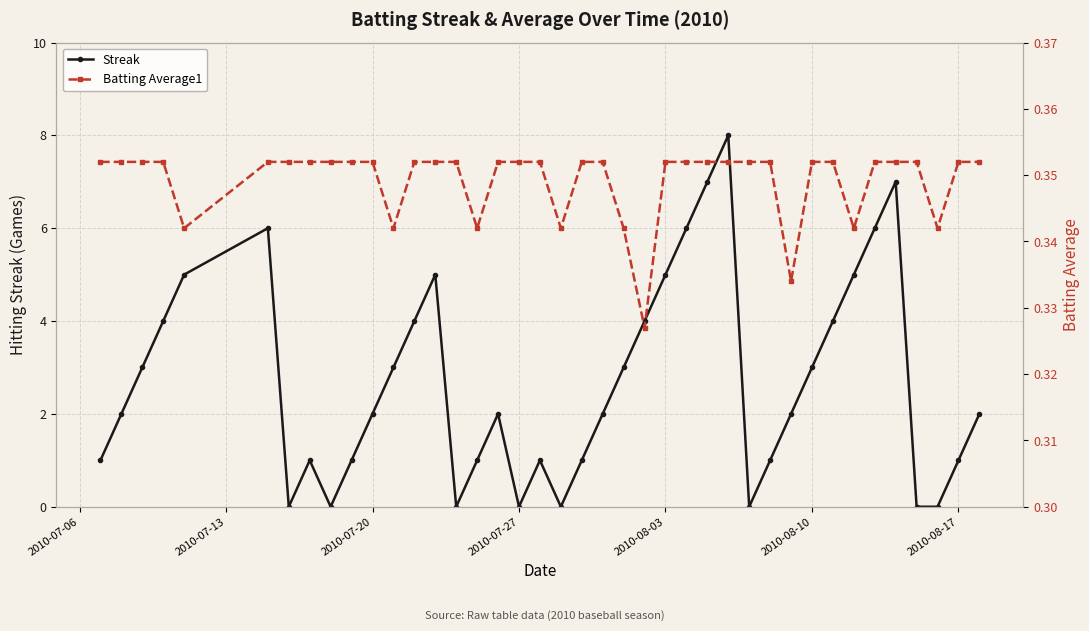

What is the greatest value displayed?

8.0